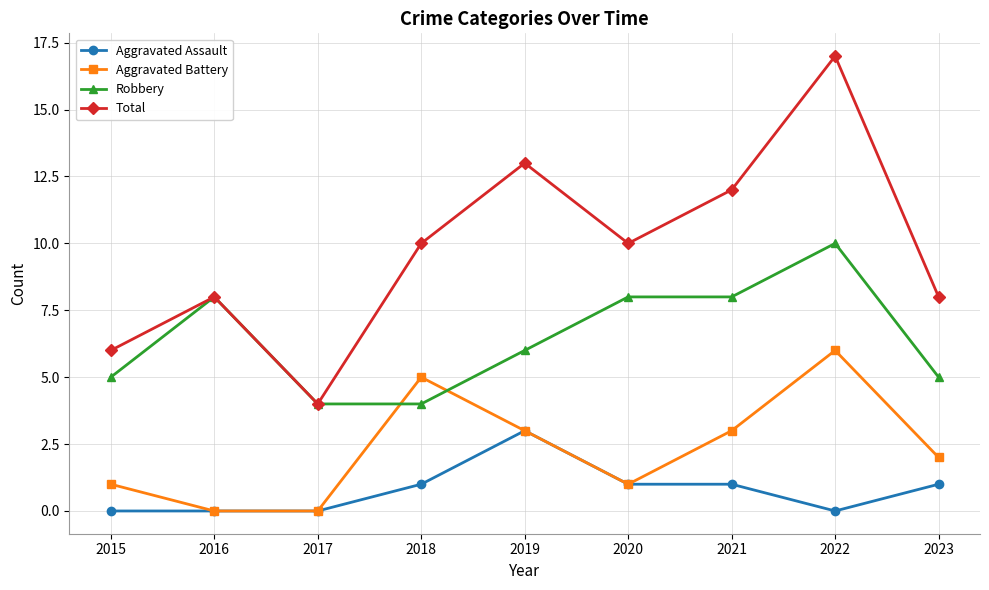

List the series in order of their overall mean, lowest first.

Aggravated Assault, Aggravated Battery, Robbery, Total